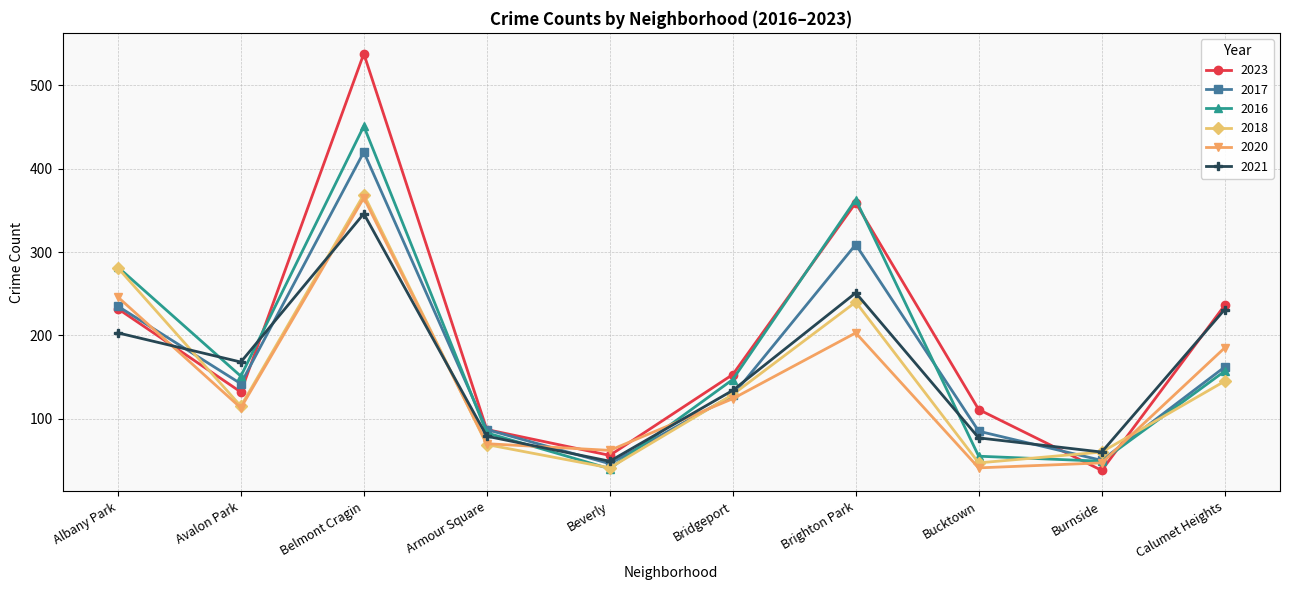

How many data points in 2016 are less than 151?

5